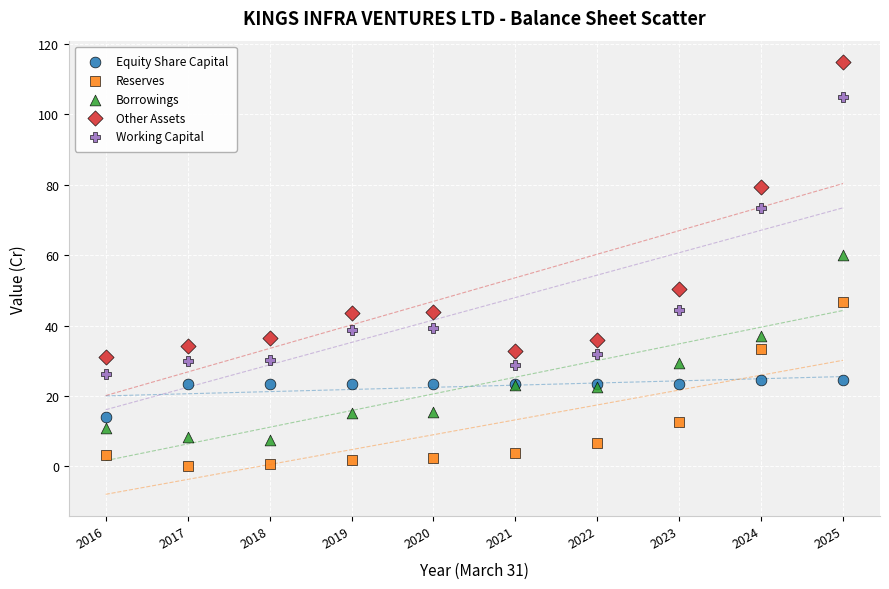

Which series reaches the minimum Y coordinate?

Reserves